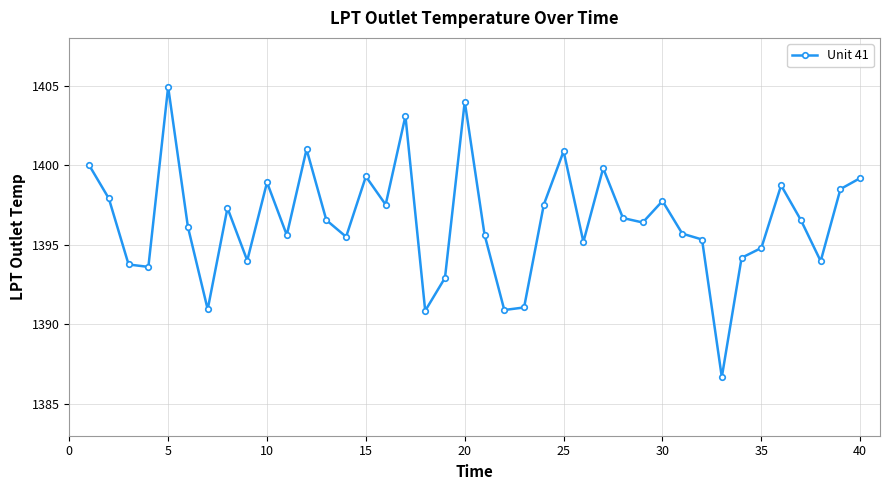

What is the difference between the second highest and minimum values?

17.3